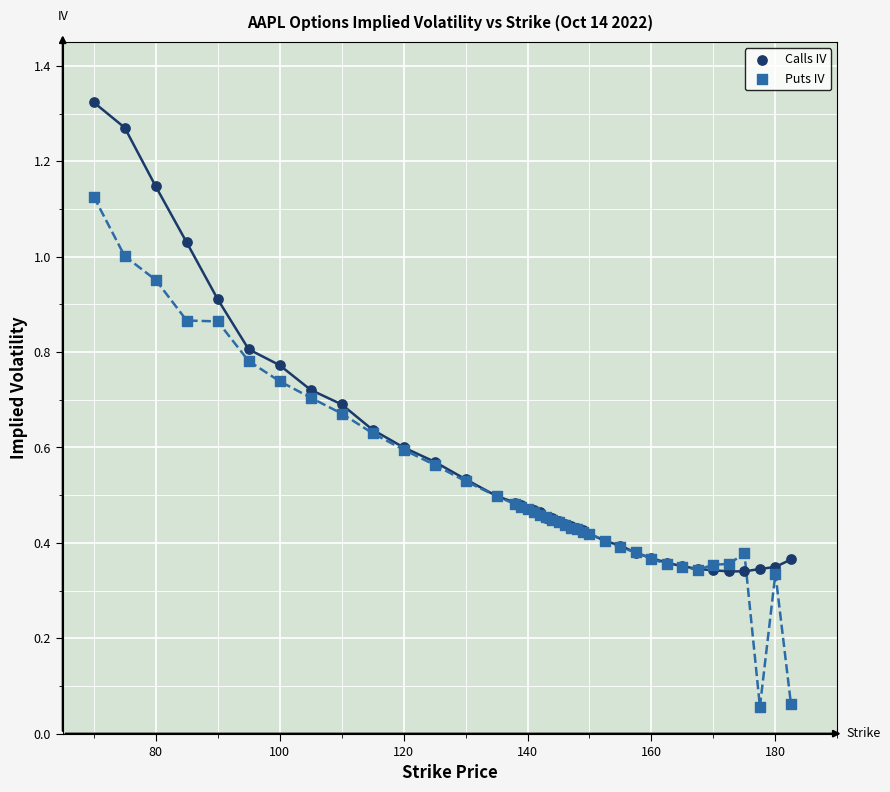

What is the X range (max minus min) for the scatter plot?

112.5